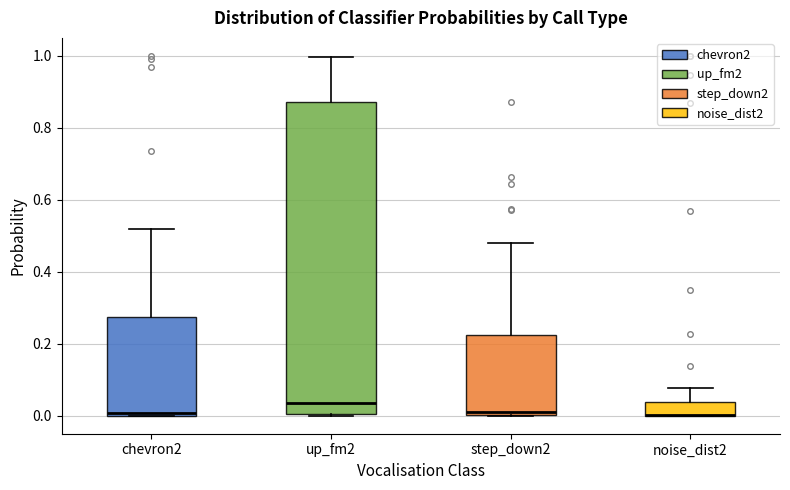

Reading left to right, read every box against the y-axis: the position of its median line, the range the box covers, and the ends of its whiskers. The values are not printed on the chart, so give them approximately, as read against the axis.

chevron2: median 0.00 (just above the box's lower edge), box 0.00 to 0.28, whiskers 0.00 to 0.52
up_fm2: median 0.04, box 0.00 to 0.88, whiskers 0.00 to 1.00
step_down2: median 0.02, box 0.00 to 0.22, whiskers 0.00 to 0.48
noise_dist2: median 0.00 (drawn on the box's lower edge), box 0.00 to 0.04, whiskers 0.00 to 0.08